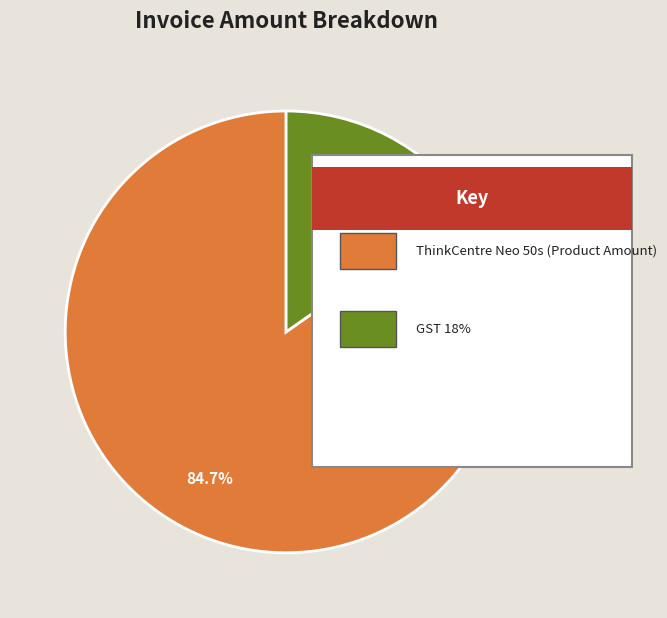

Does any single category account for the majority?

Yes